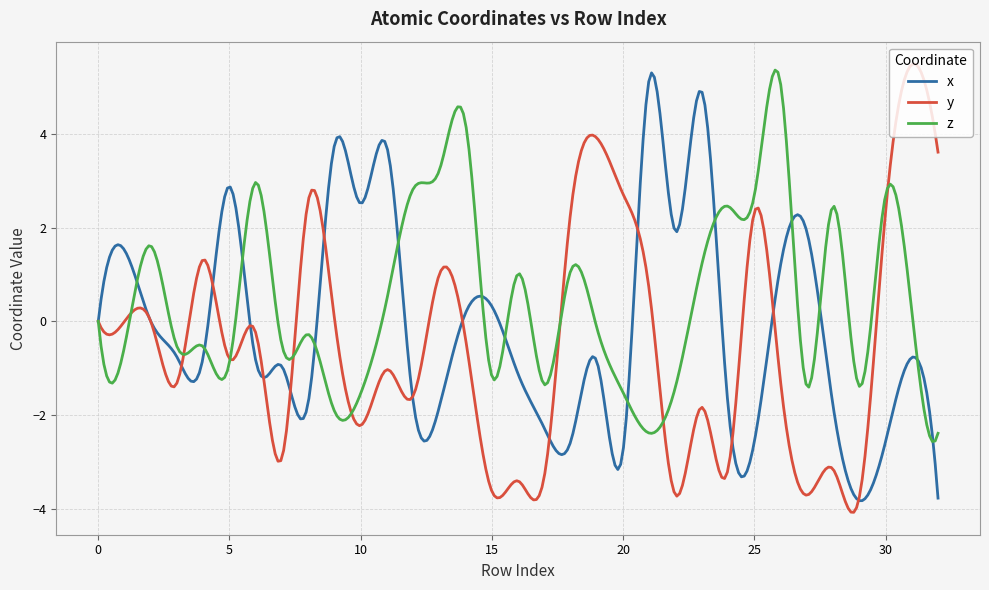

Which series has the largest total across all categories?

z